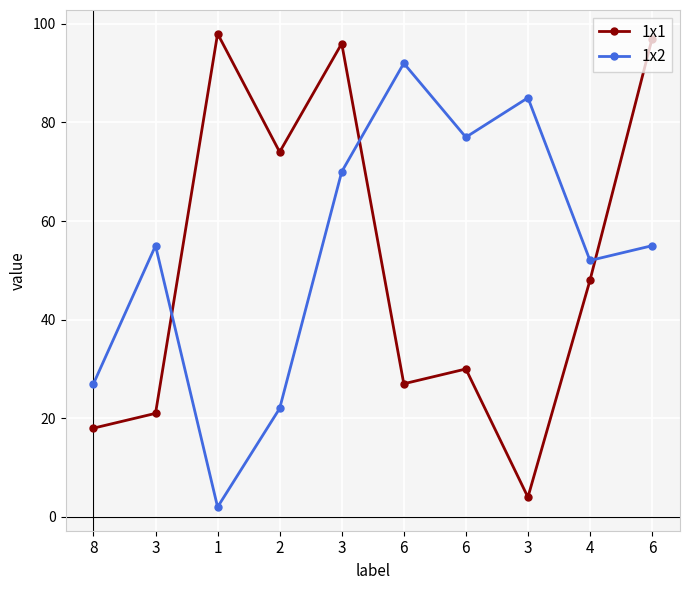

True or false: 1x2 has a value of 70 at 3.

True